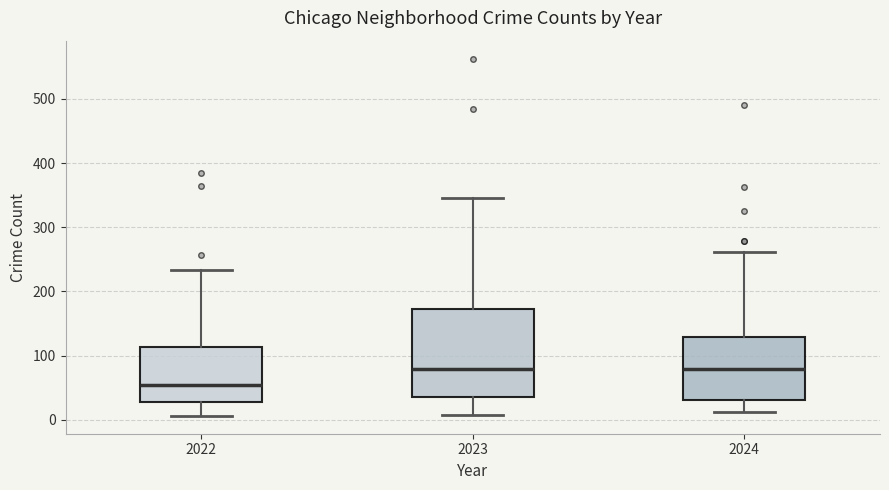

Which box's median line is the lowest?

2022